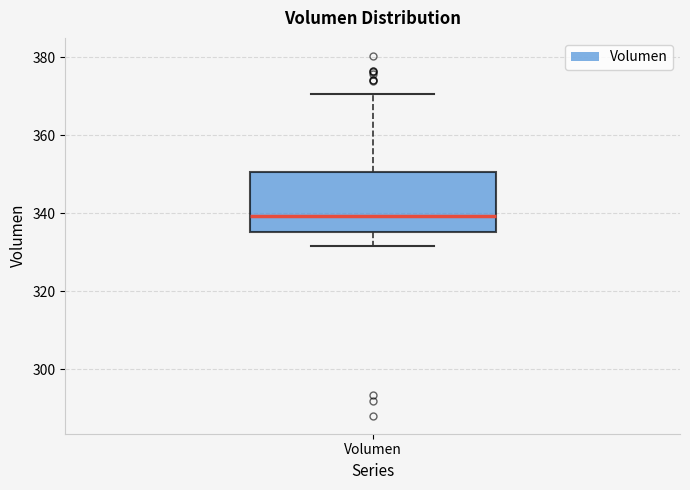

Transcribe this box plot: give where the median line is, the range the box spans, and where the two whiskers end, as read against the y-axis. The values are not printed on the chart, so give them approximately, as read against the axis.

median 340, box 336 to 350, whiskers 332 to 370